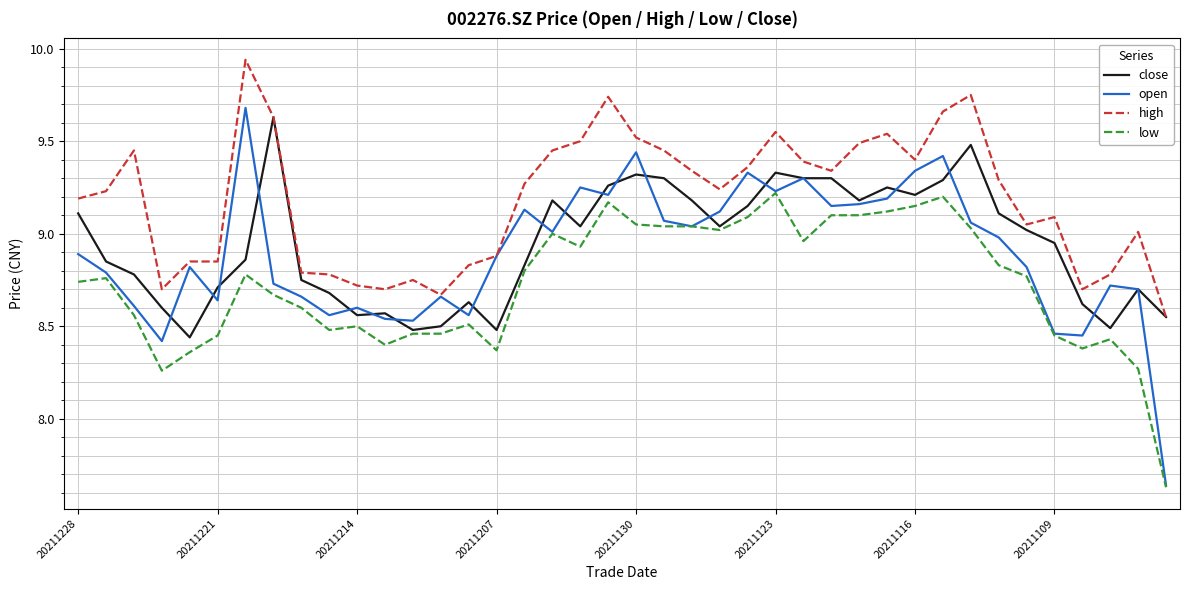

True or false: low and high cross at least once.

False